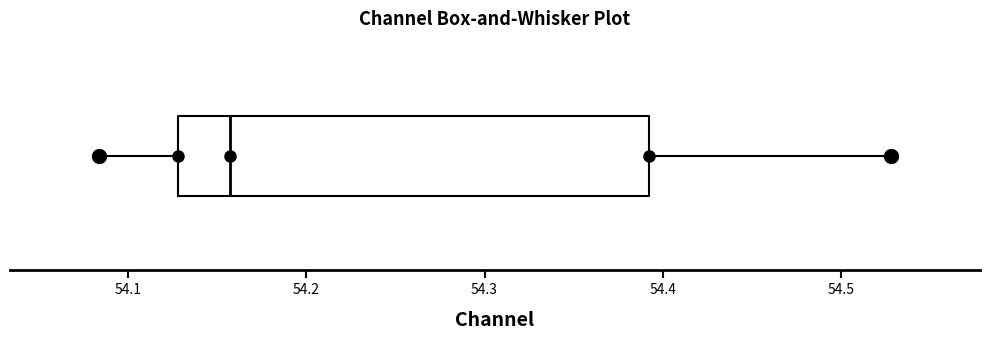

Read this box plot against the x-axis: the position of the median line, the range covered by the box, and the ends of both whiskers. The values are not printed on the chart, so give them approximately, as read against the axis.

median 54.16, box 54.13 to 54.39, whiskers 54.08 to 54.53